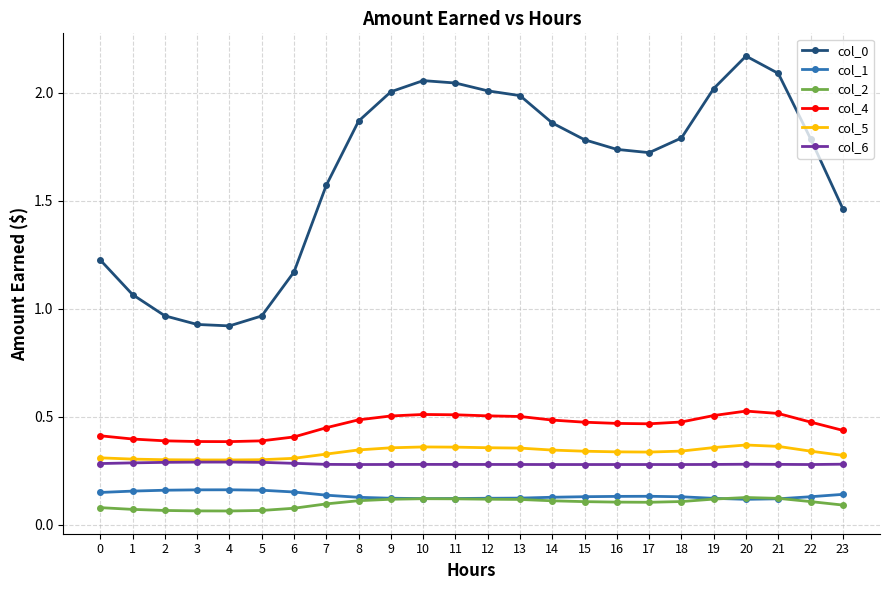

True or false: col_2 has more than 1 points higher than both neighbors.

True